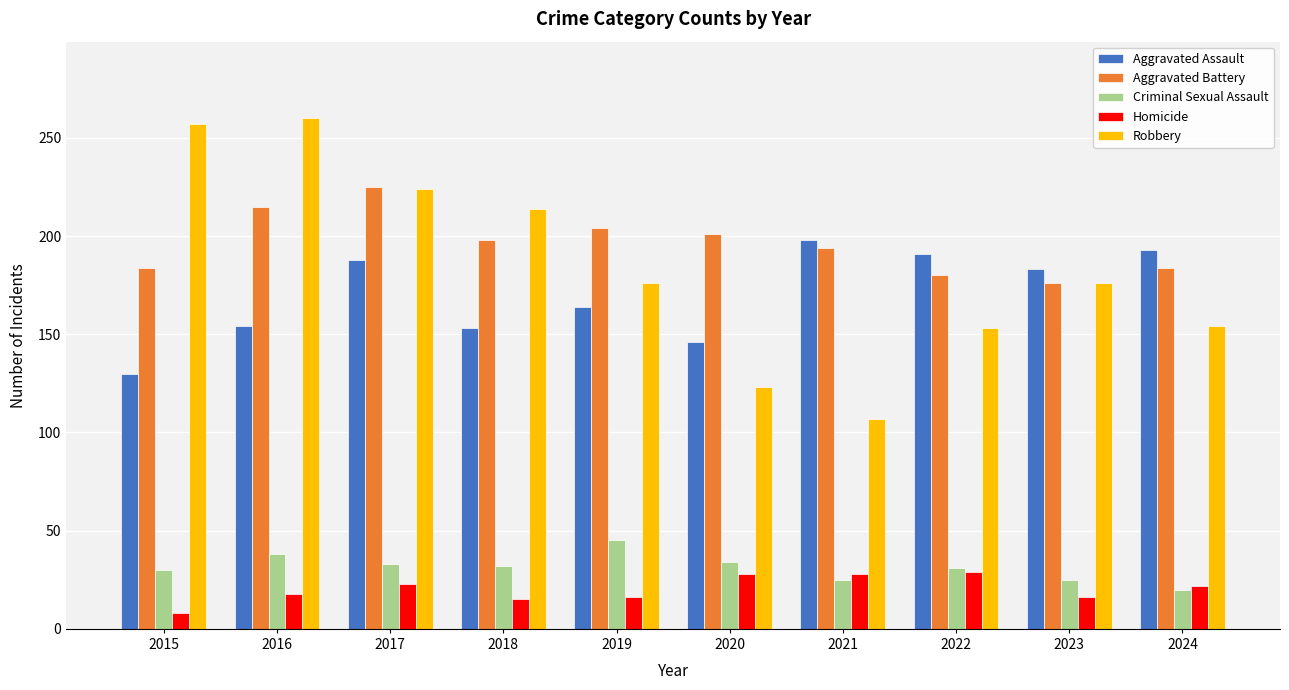

Are the bars grouped side by side (vs. stacked)?

Yes